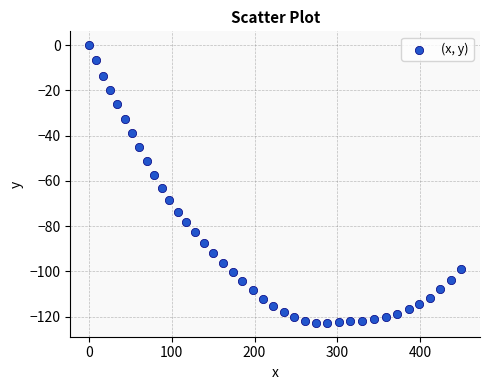

What Y value in the scatter plot is closest to -61?

-63.1